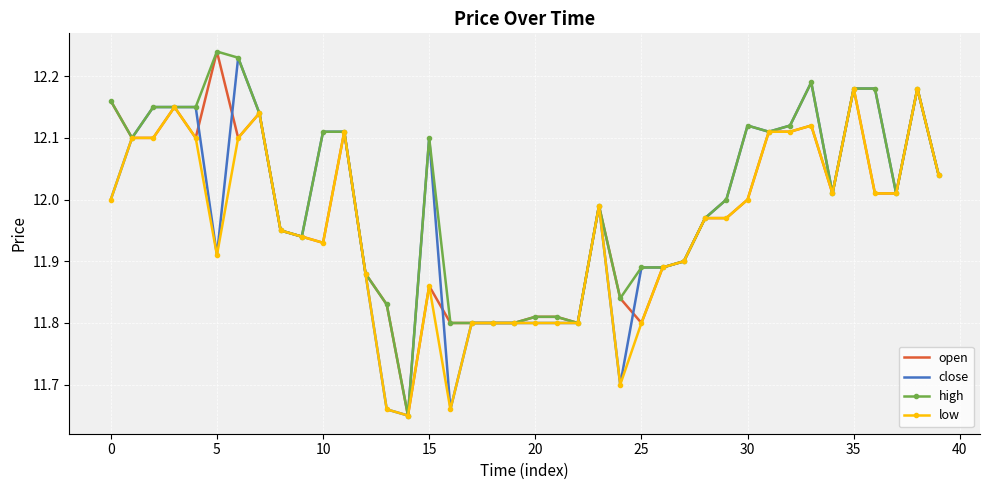

Reading right to left, what are all the values shown in this chart?

open: 12.0	12.2	12.0	12.0	12.2	12.0	12.1	12.1	12.1	12.0	12.0	12.0	11.9	11.9	11.8	11.8	12.0	11.8	11.8	11.8	11.8	11.8	11.8	11.8	11.9	11.7	11.8	11.9	12.1	11.9	11.9	11.9	12.1	12.1	12.2	12.1	12.2	12.1	12.1	12.2
close: 12.0	12.2	12.0	12.2	12.2	12.0	12.2	12.1	12.1	12.1	12.0	12.0	11.9	11.9	11.9	11.7	12.0	11.8	11.8	11.8	11.8	11.8	11.8	11.7	12.1	11.7	11.7	11.9	12.1	12.1	11.9	11.9	12.1	12.2	11.9	12.2	12.2	12.2	12.1	12.0
high: 12.0	12.2	12.0	12.2	12.2	12.0	12.2	12.1	12.1	12.1	12.0	12.0	11.9	11.9	11.9	11.8	12.0	11.8	11.8	11.8	11.8	11.8	11.8	11.8	12.1	11.7	11.8	11.9	12.1	12.1	11.9	11.9	12.1	12.2	12.2	12.2	12.2	12.2	12.1	12.2
low: 12.0	12.2	12.0	12.0	12.2	12.0	12.1	12.1	12.1	12.0	12.0	12.0	11.9	11.9	11.8	11.7	12.0	11.8	11.8	11.8	11.8	11.8	11.8	11.7	11.9	11.7	11.7	11.9	12.1	11.9	11.9	11.9	12.1	12.1	11.9	12.1	12.2	12.1	12.1	12.0